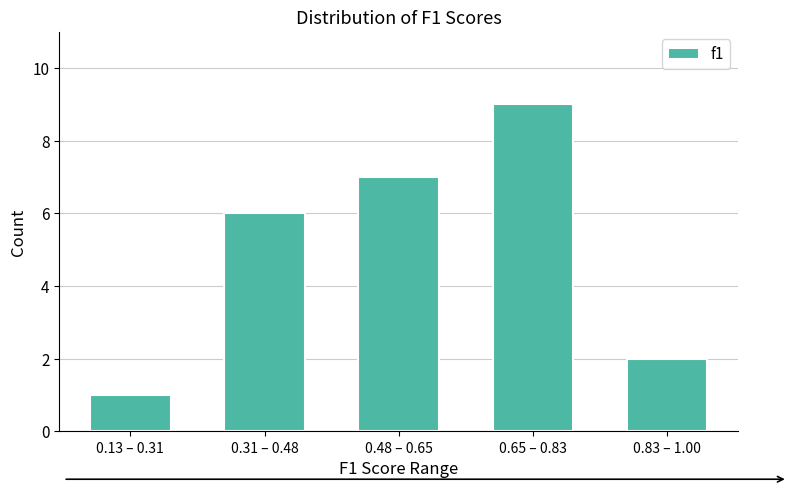

Reading right to left, list all the values displayed in this chart.

0.83 – 1.00=2	0.65 – 0.83=9	0.48 – 0.65=7	0.31 – 0.48=6	0.13 – 0.31=1